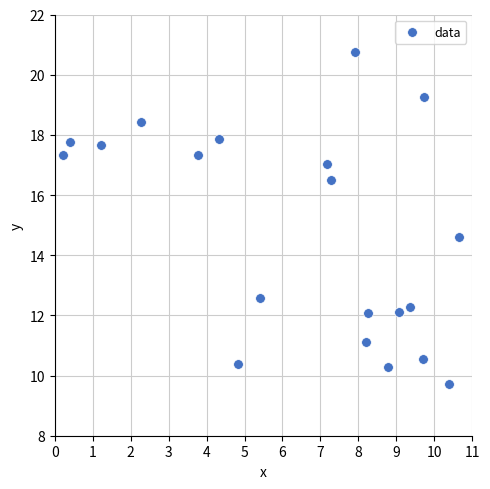

What is the range of X values (max minus min)?

10.4